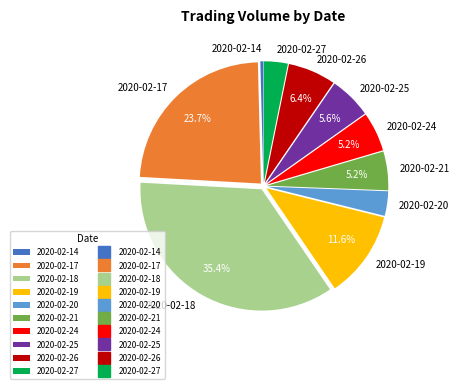

Is there a majority slice in this chart?

No